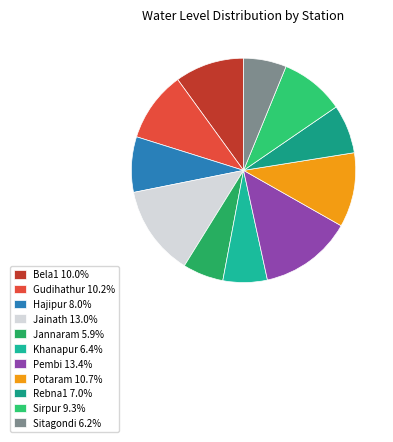

Count the number of slices in the pie.

11